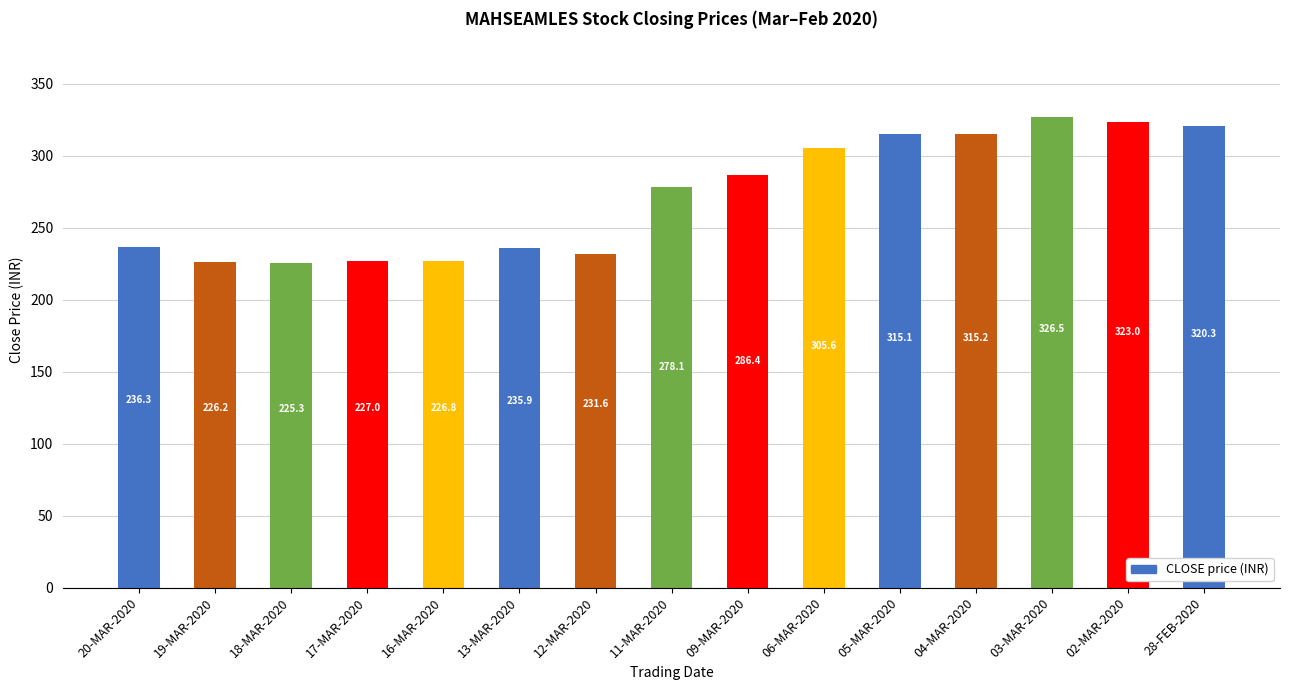

What is the greatest value displayed?

326.5